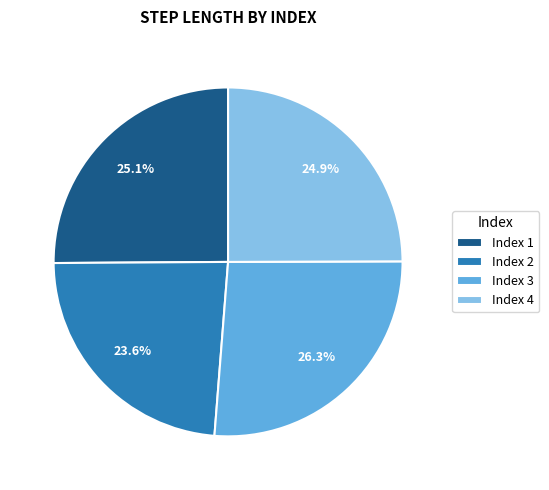

Does any single category account for the majority?

No